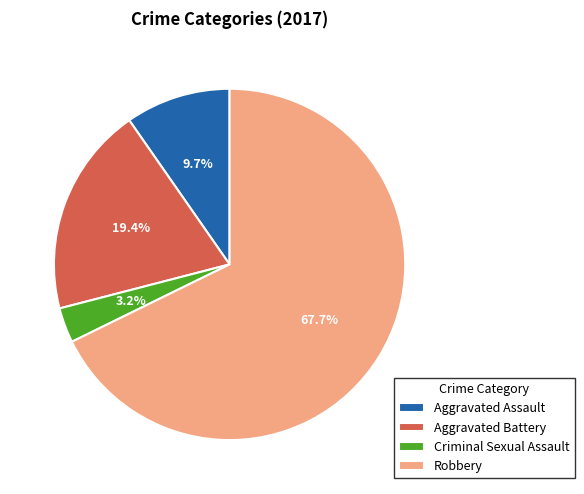

Which slice is the largest?

Robbery